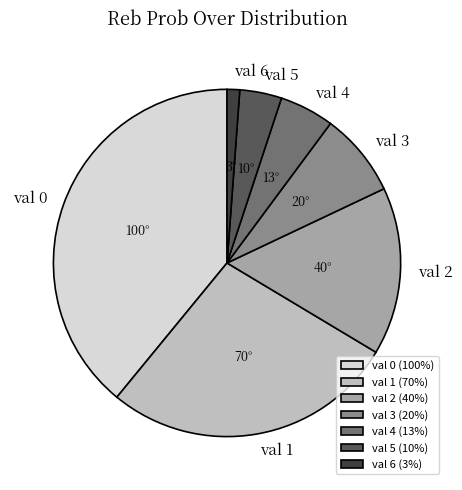

Do val 2 and val 5 together represent more than half of the pie?

No